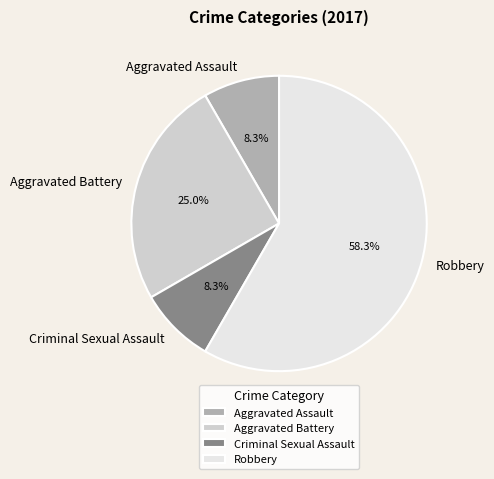

To the nearest percent, what is the difference between the Aggravated Battery and Criminal Sexual Assault slice percentages?

17%